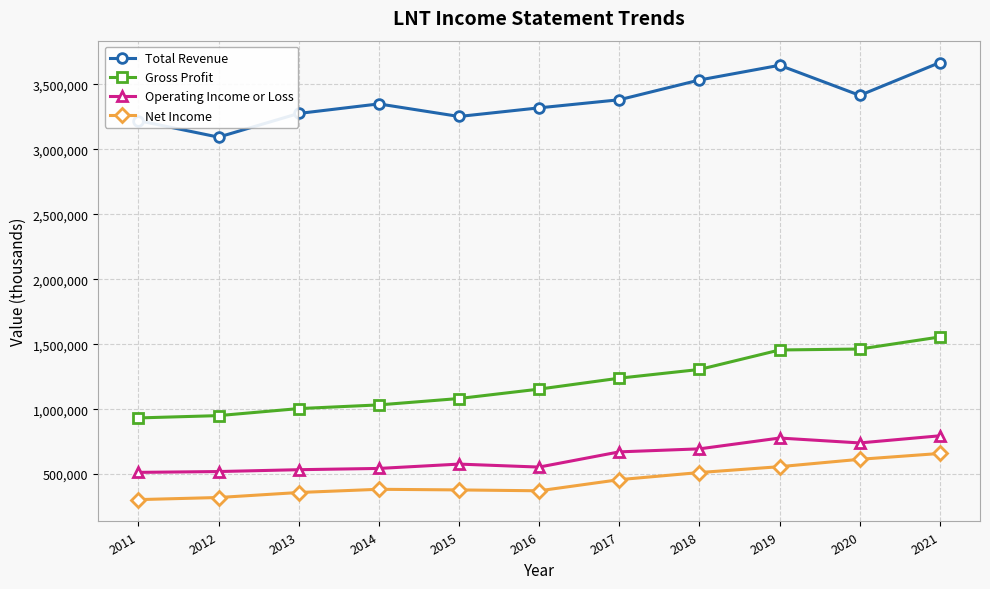

What are all the series names shown in the legend?

Total Revenue, Gross Profit, Operating Income or Loss, Net Income